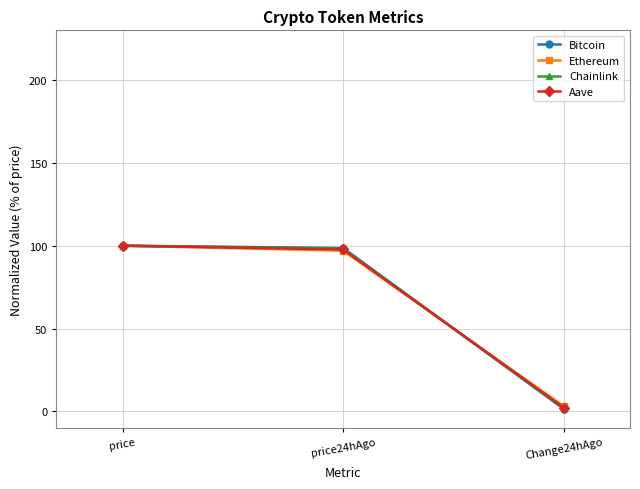

Which series has the widest spread of values?

Bitcoin